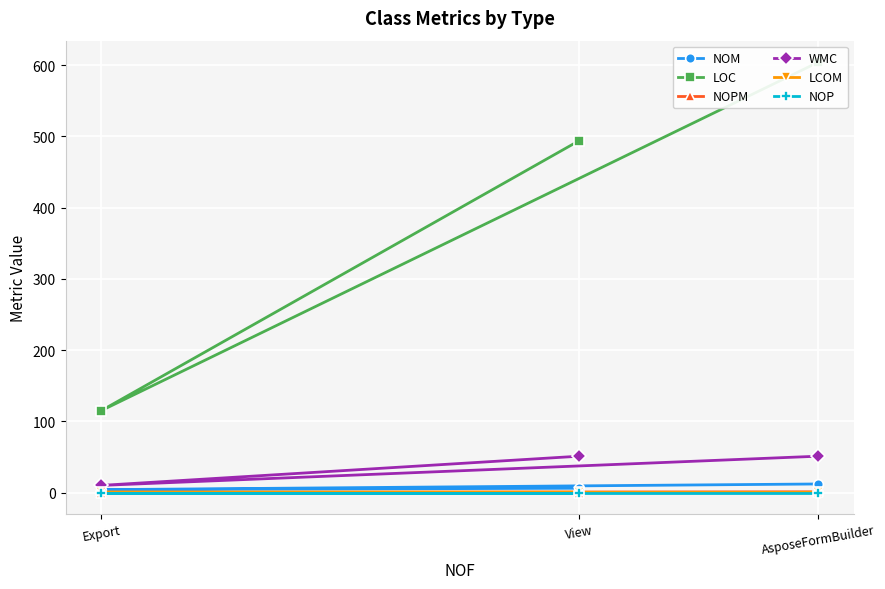

What is the maximum value for LCOM?

0.5